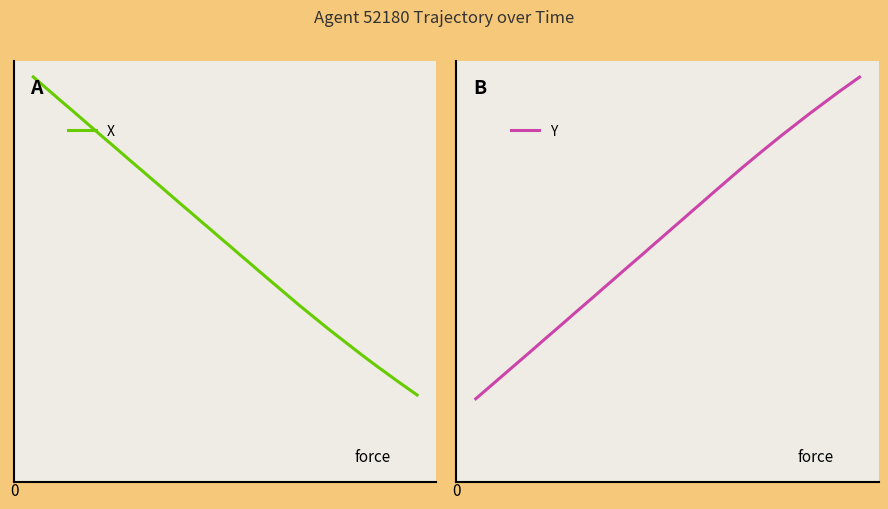

What is the highest value of the Y series?

1360.7